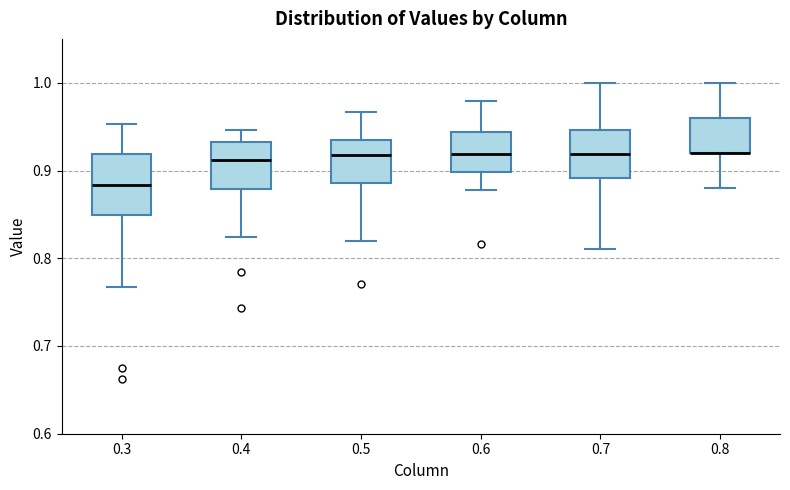

Which box is the tallest, from its lower edge to its upper edge?

0.3